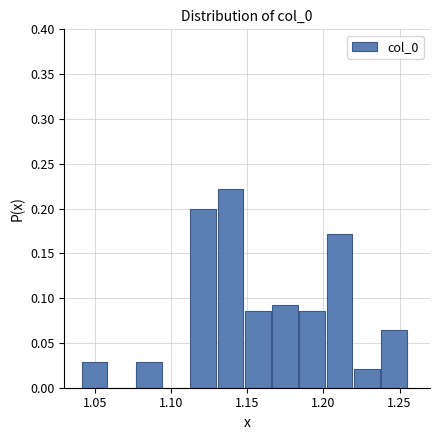

Read against the x-axis, roughly where is the centre of the tallest bar?

1.140